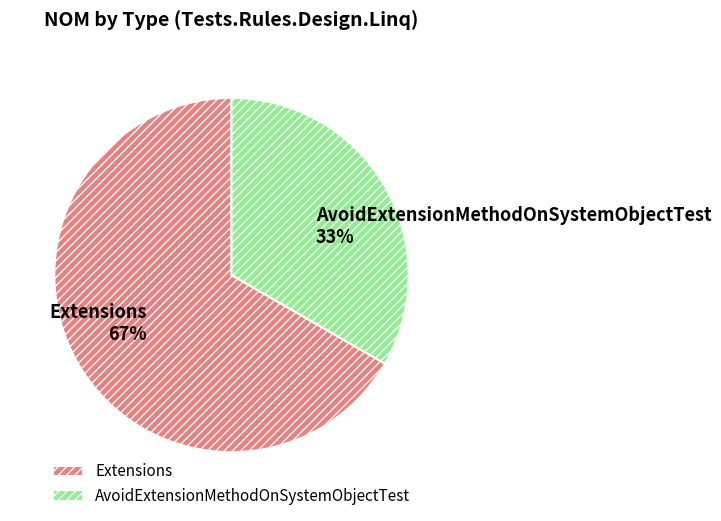

Rank the categories by value from highest to lowest.

Extensions, AvoidExtensionMethodOnSystemObjectTest